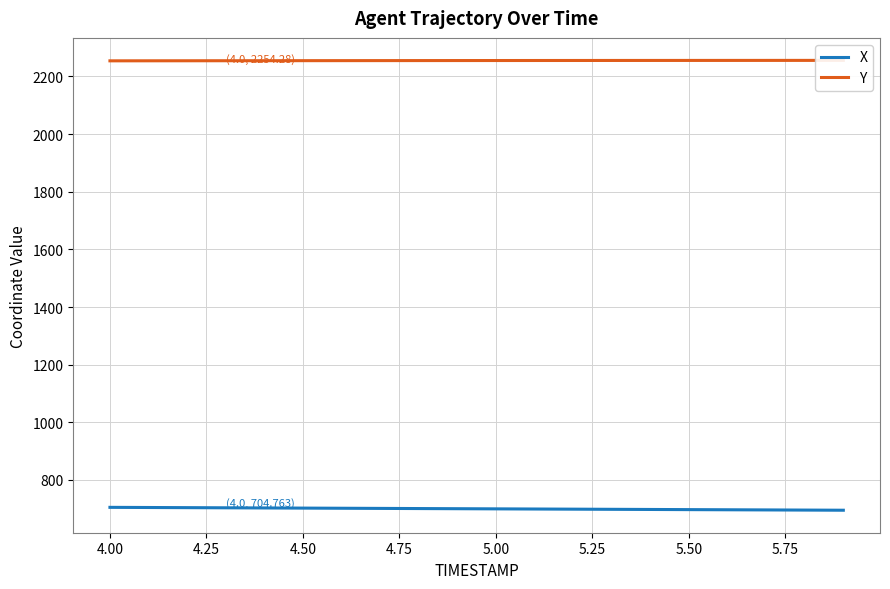

What is the highest value of the X series?

704.8